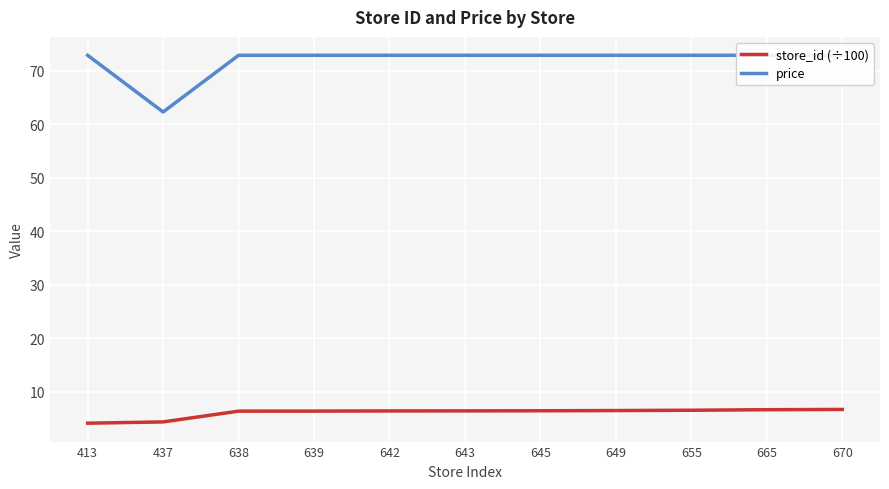

What is the lowest value of the store_id (÷100) series?

4.1